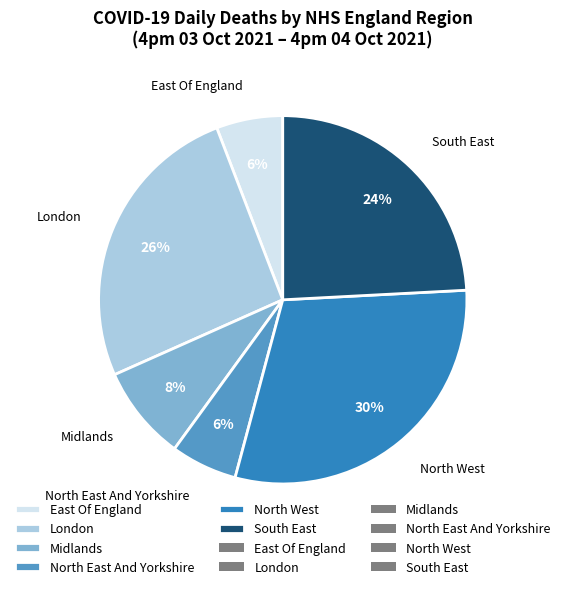

Approximately how many times larger is the value at East Of England compared to North East And Yorkshire?

1.0